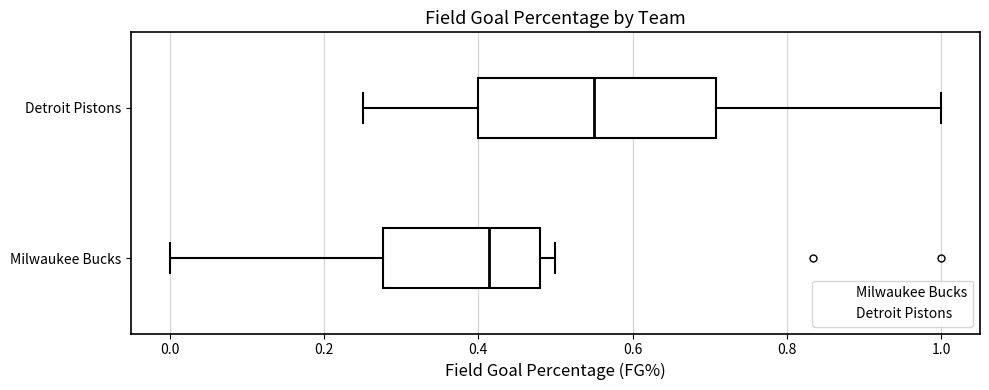

Which box is the widest, from its left edge to its right edge?

Detroit Pistons